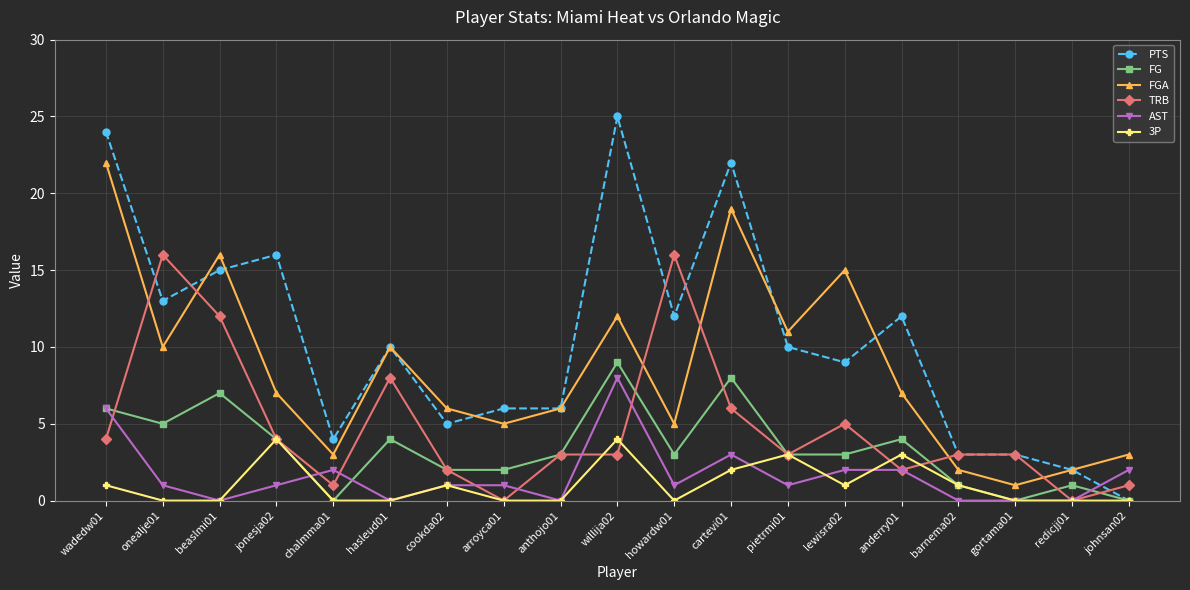

True or false: FGA and 3P cross at least once.

False